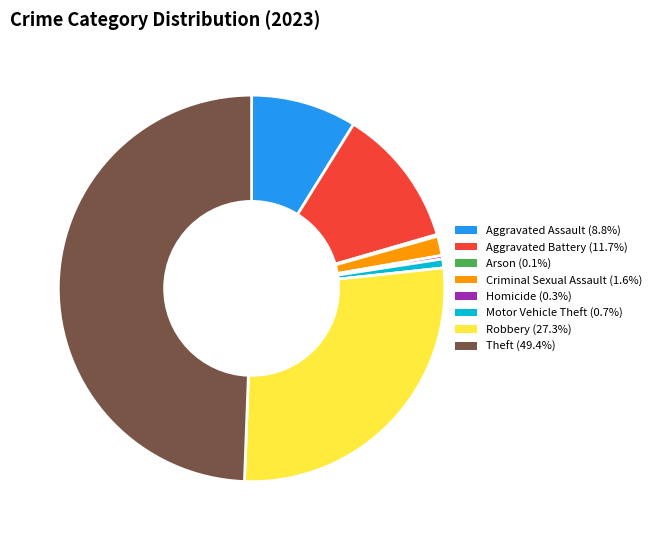

Which category has the biggest portion of the pie?

Theft